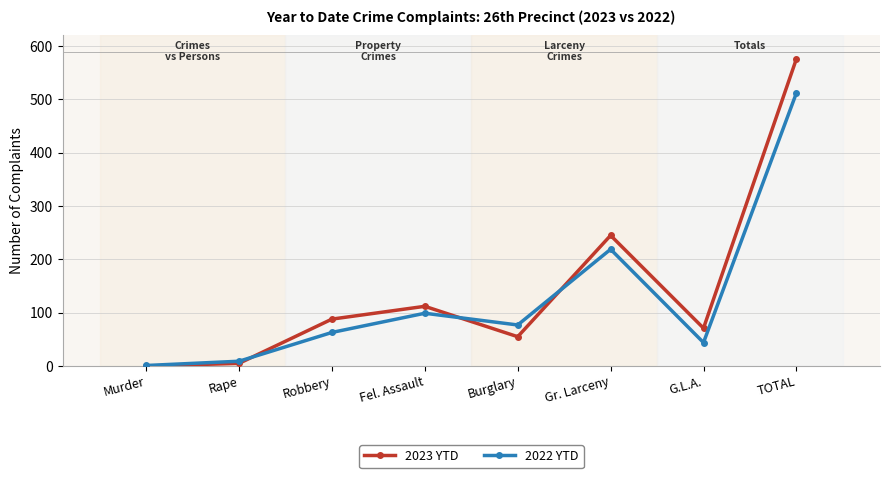

How many series are shown in this chart?

2